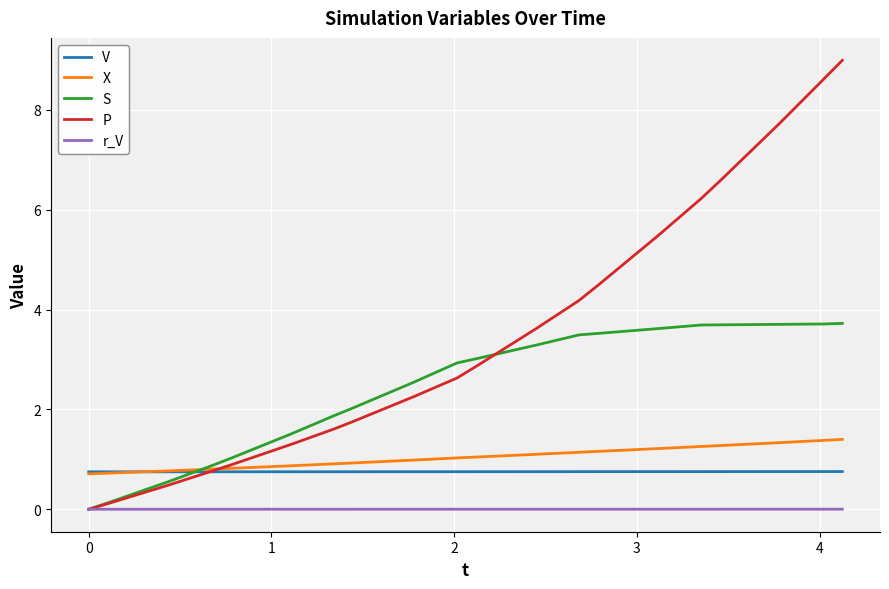

List the series in order of their peak value, highest first.

P, S, X, V, r_V